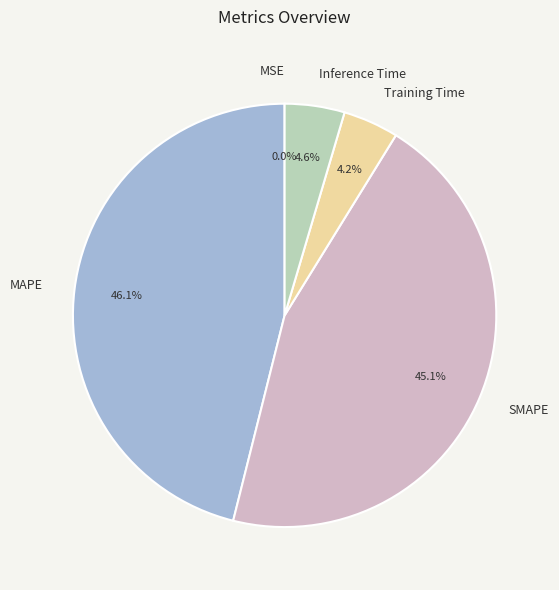

Is it true that Inference Time is 5% of the pie?

True